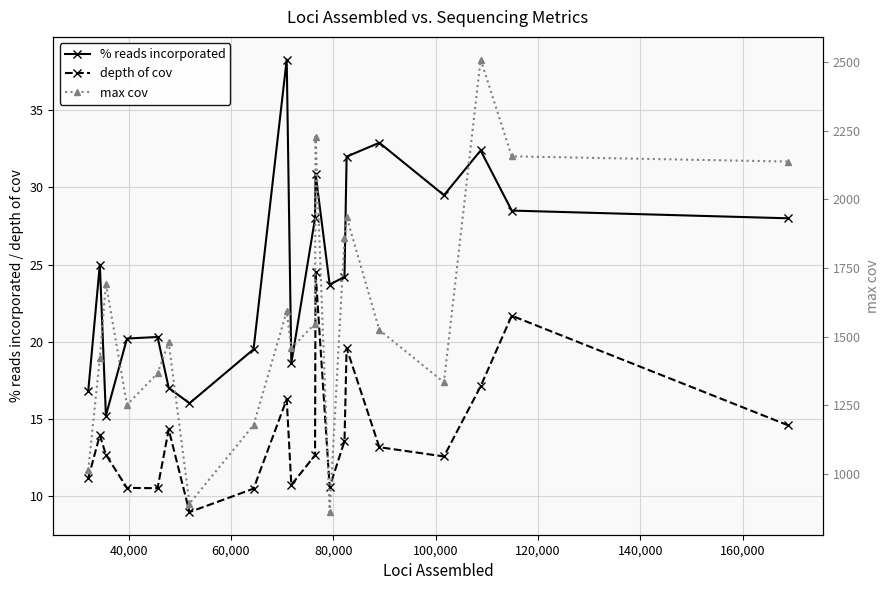

How many interior local valleys does the depth of cov series have?

5